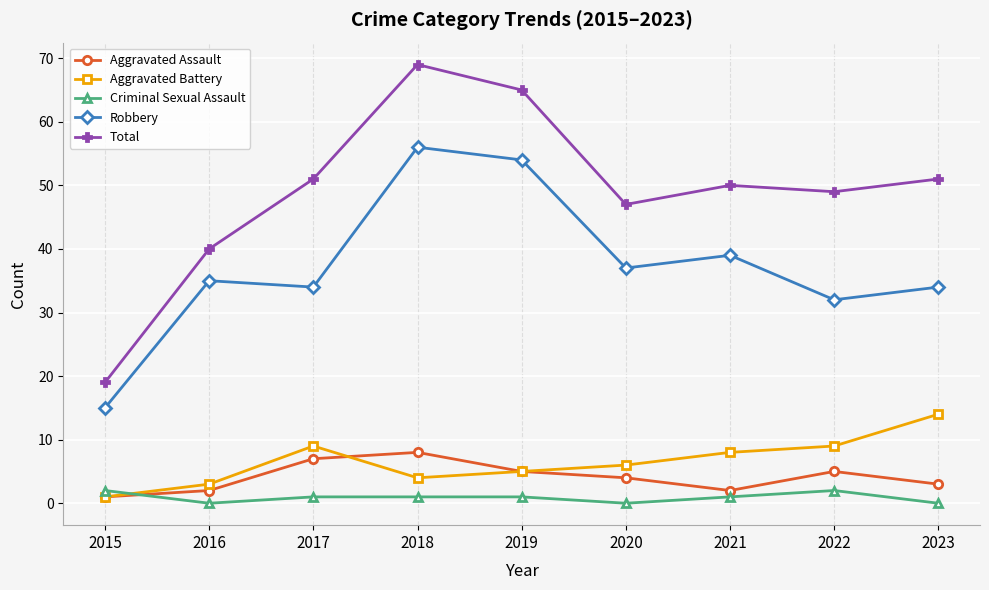

At which category is the sum across all series the highest?

2018